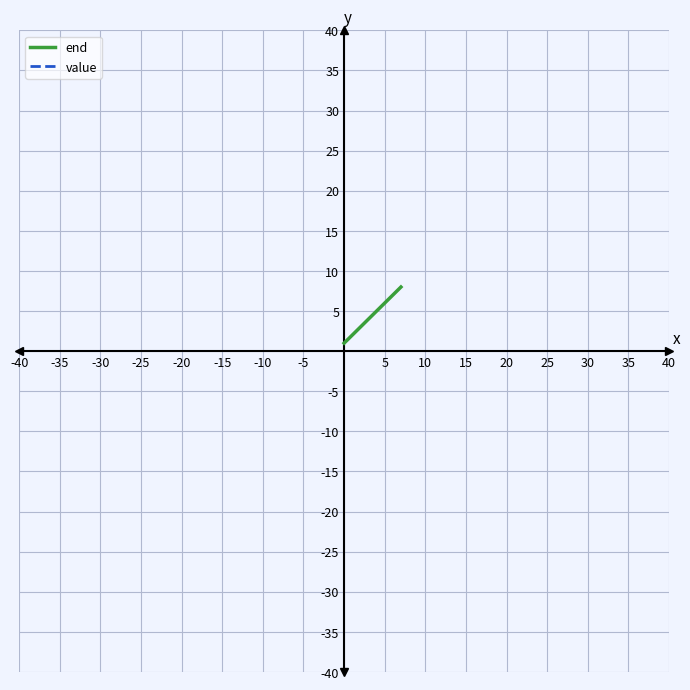

What is the difference between the maximum and minimum values in the end series?

7